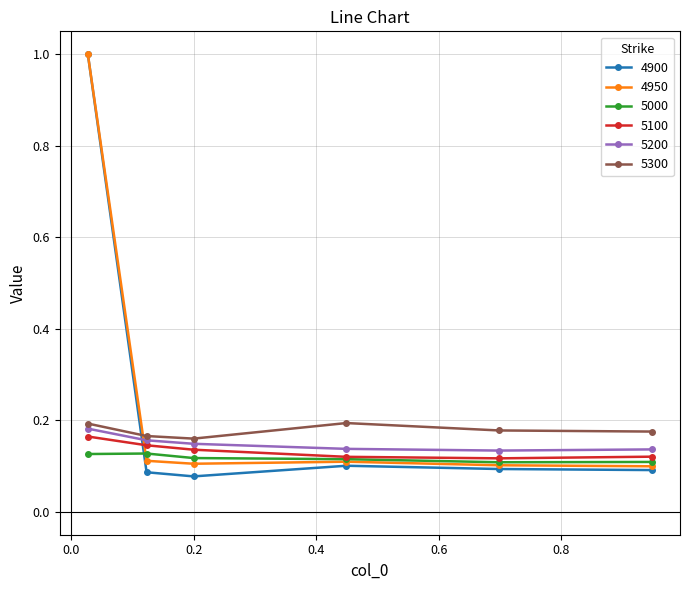

Count the number of data series in this chart.

6